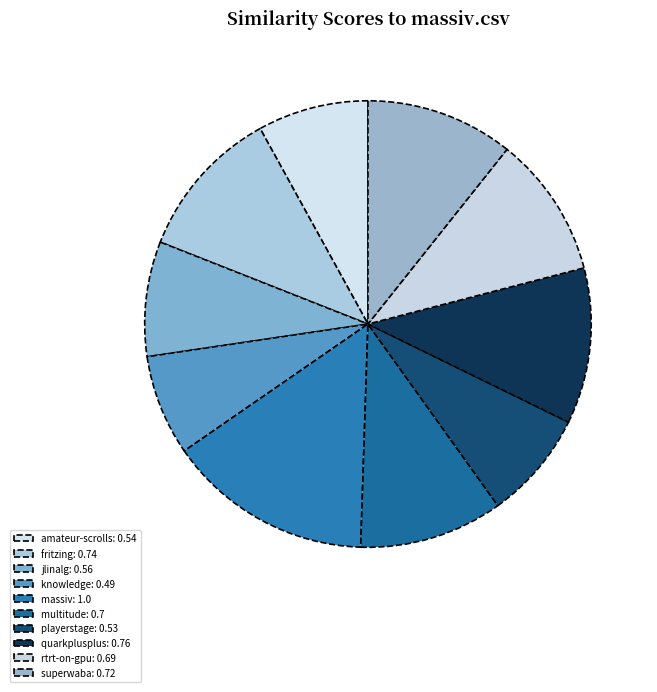

What is the smallest slice in the pie chart?

knowledge.csv